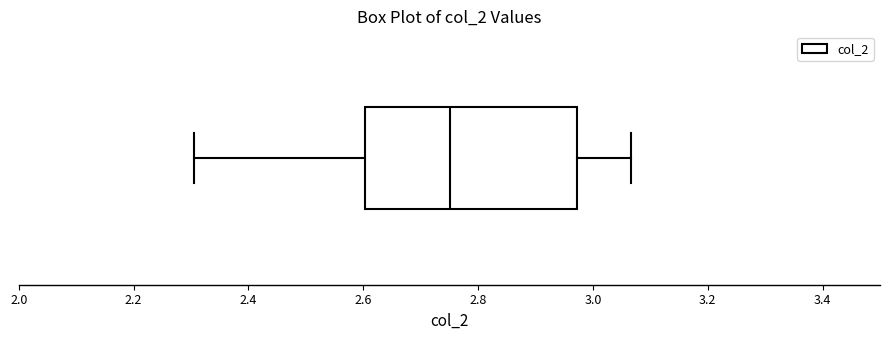

Read this box plot against the x-axis: the position of the median line, the range covered by the box, and the ends of both whiskers. The values are not printed on the chart, so give them approximately, as read against the axis.

median 2.76, box 2.60 to 2.98, whiskers 2.30 to 3.06